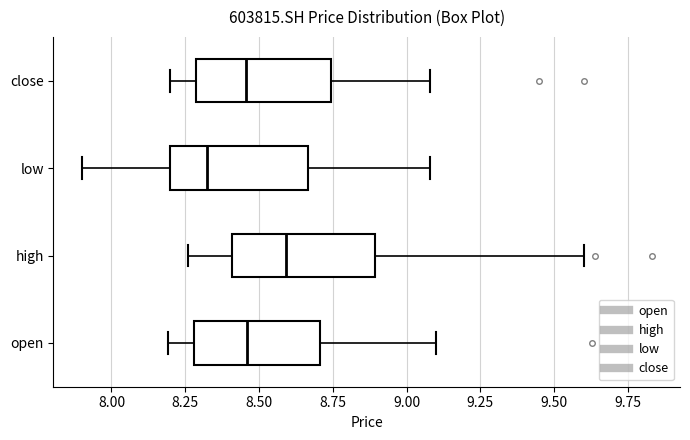

Which box has the furthest to the left median line?

low